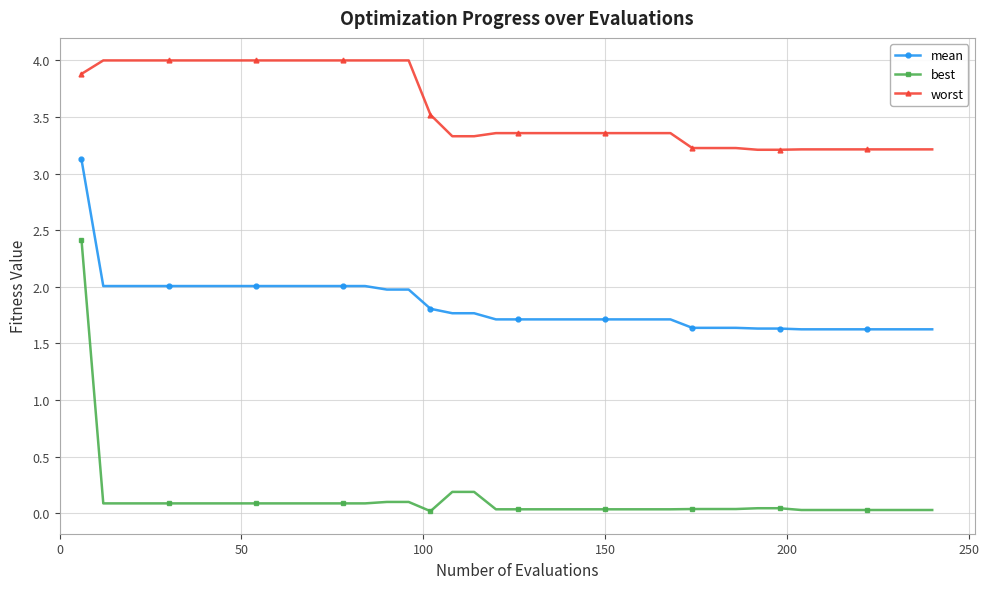

What is the maximum value shown in the chart?

4.0